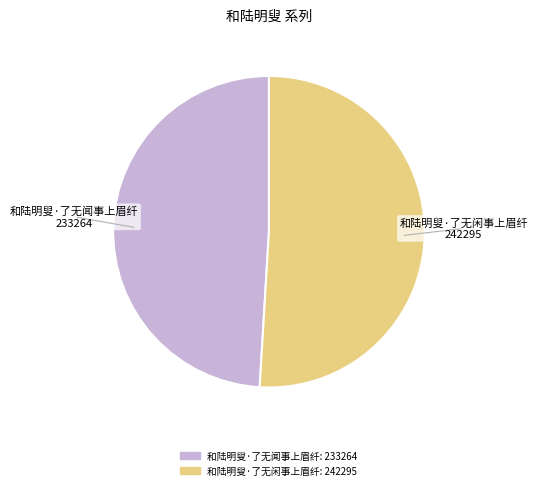

Rank the categories by value from lowest to highest.

和陆明叟·了无闻事上眉纤, 和陆明叟·了无闲事上眉纤